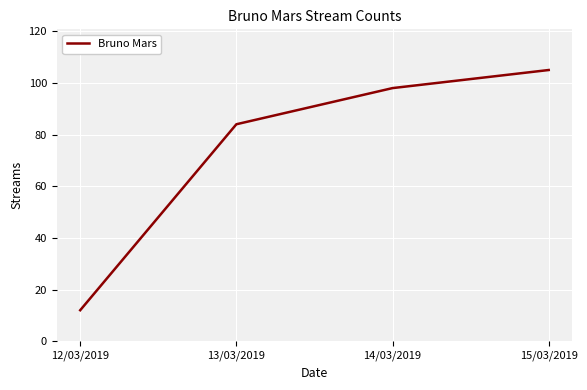

At which label is the value closest to 58?

13/03/2019